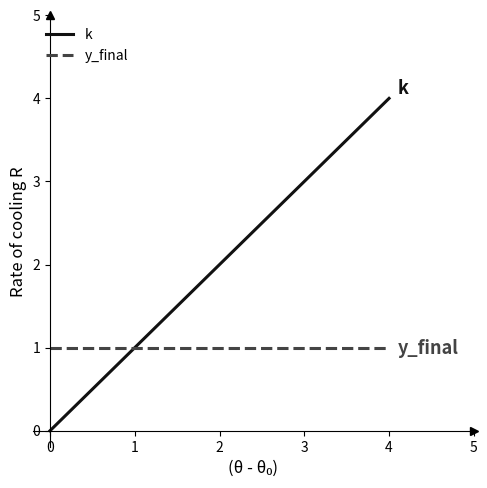

The k series shows 2 at 2. True or false?

True